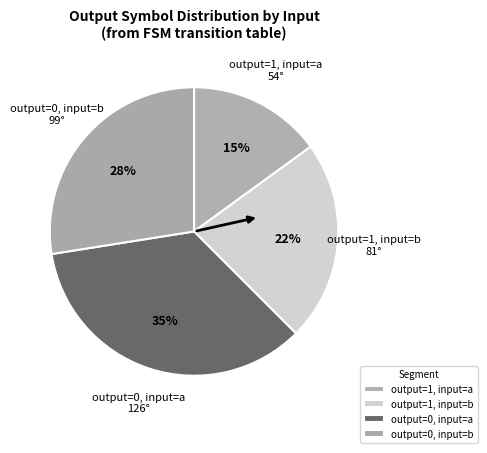

How many slices are in this pie chart?

4